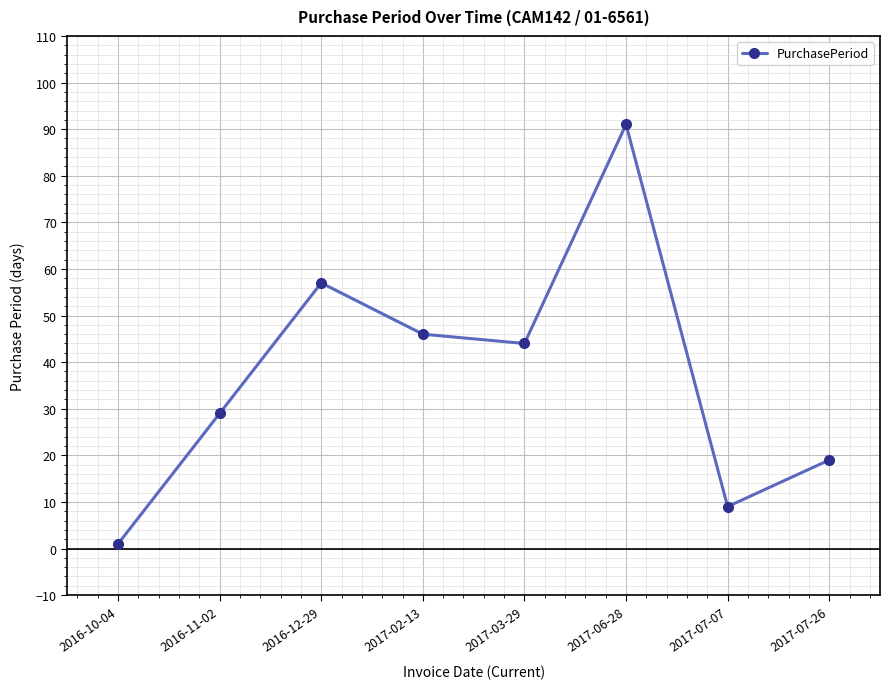

List the labels in order of value, largest first.

2017-06-28, 2016-12-29, 2017-02-13, 2017-03-29, 2016-11-02, 2017-07-26, 2017-07-07, 2016-10-04